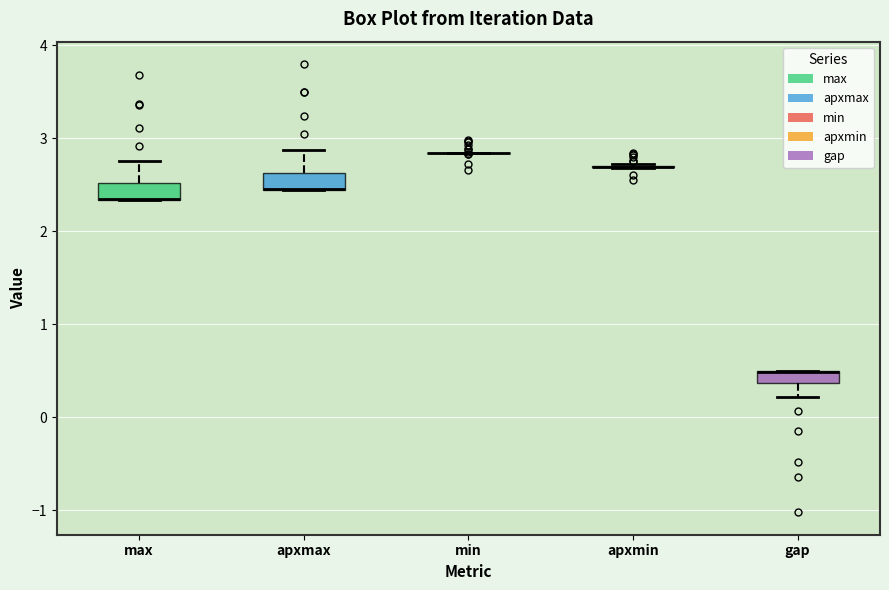

Where does the lower whisker of the box for gap end on the y-axis? The values are not printed on the chart, so give them approximately, as read against the axis.

0.2